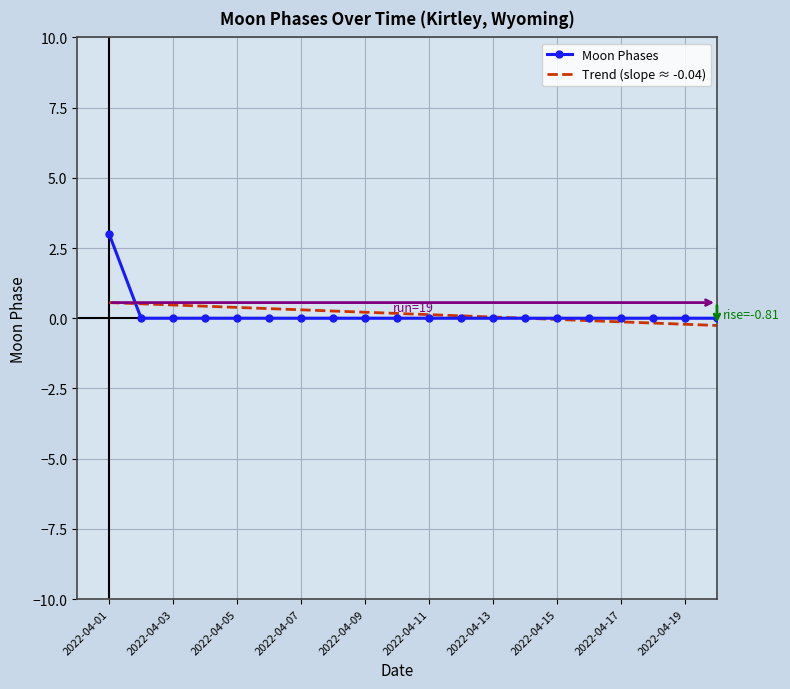

What is the highest value of the Trend (slope ≈ -0.04) series?

0.6